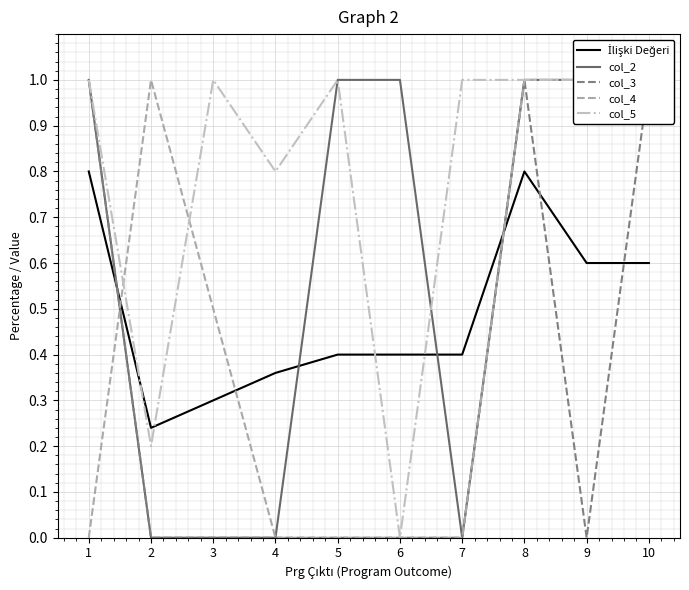

Is this an area chart (filled region under the line)?

No